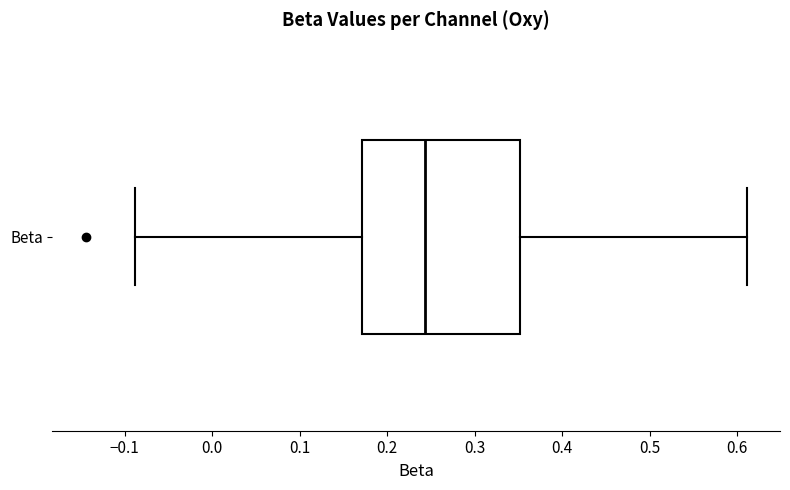

Where does the right whisker of the box for Beta end on the x-axis? The values are not printed on the chart, so give them approximately, as read against the axis.

0.61